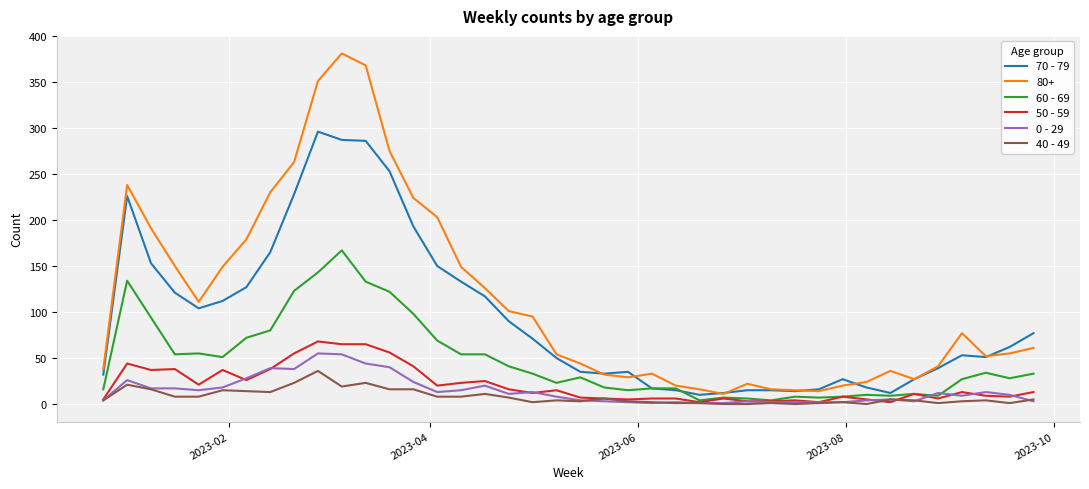

Which series has the widest spread of values?

80+